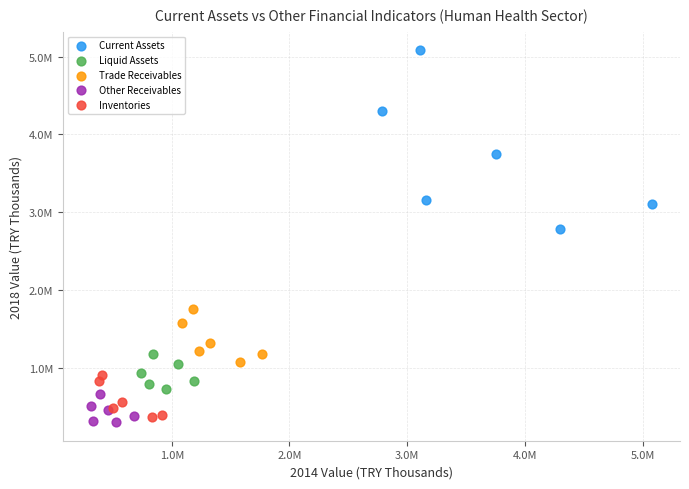

Which series reaches the maximum Y coordinate?

Current Assets